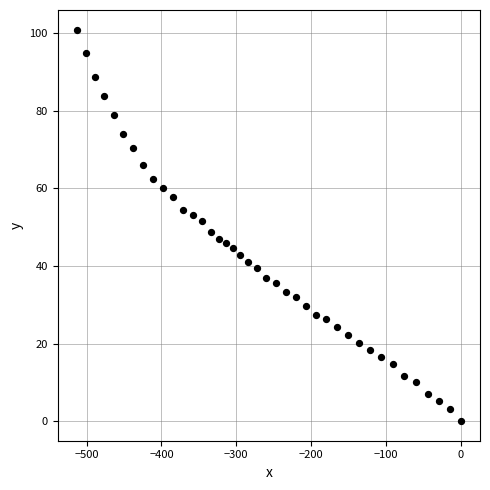

What is the range of X values (max minus min)?

513.1